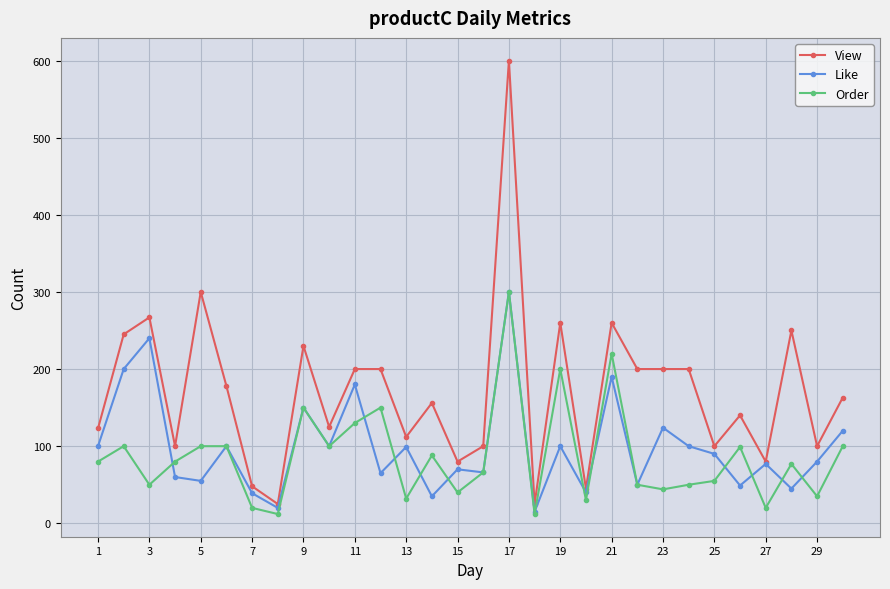

Which series has the widest spread of values?

View